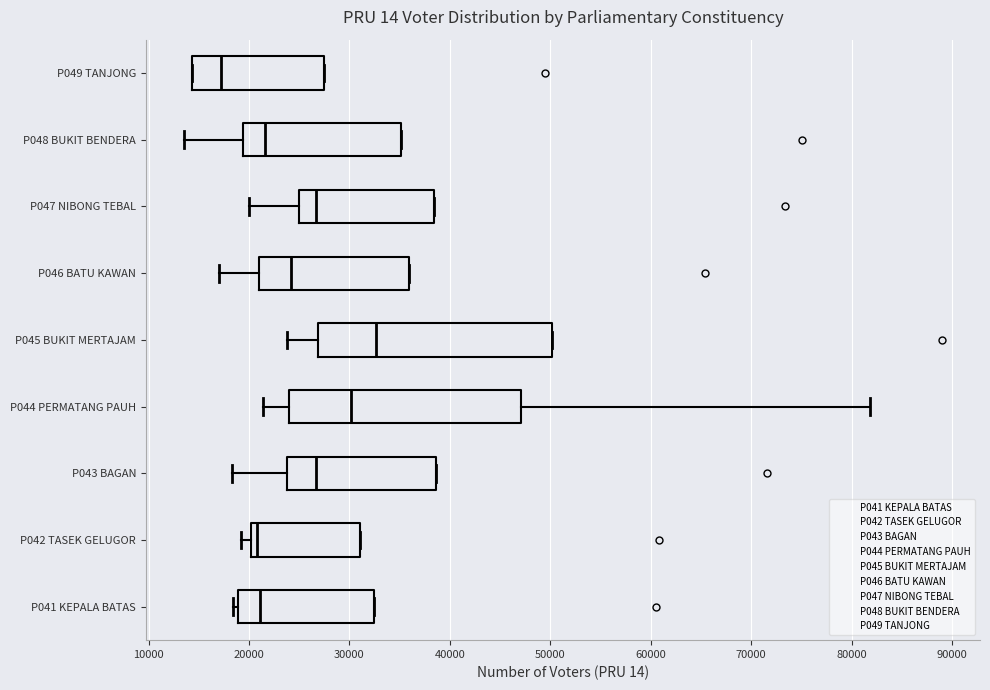

Where does the median line of the box for P046 BATU KAWAN sit on the x-axis? The values are not printed on the chart, so give them approximately, as read against the axis.

24000